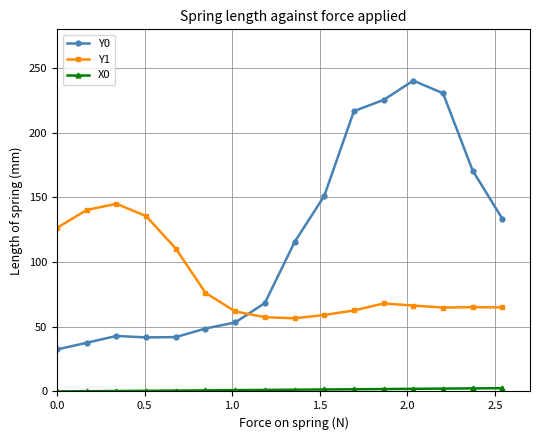

What is the difference between the maximum and minimum values in the Y0 series?

207.8